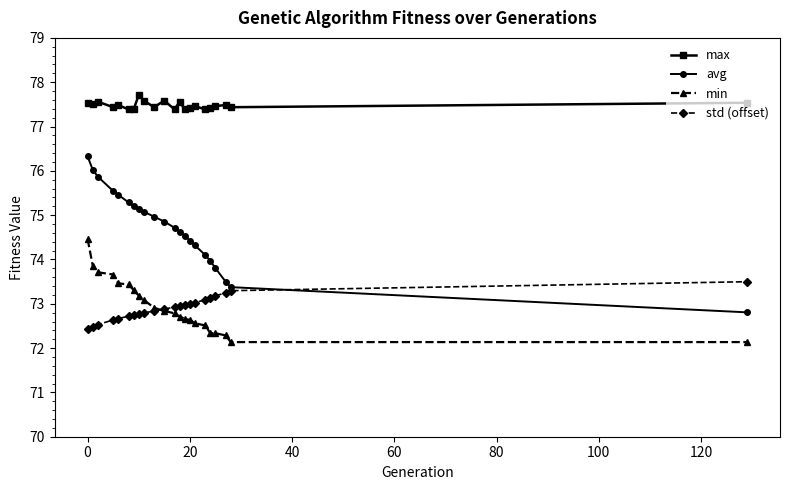

True or false: max and std (offset) intersect in this chart.

False